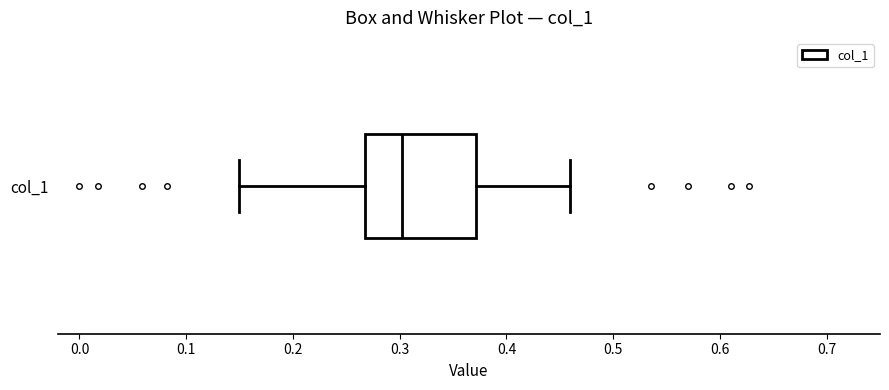

Transcribe this box plot: give where the median line is, the range the box spans, and where the two whiskers end, as read against the x-axis. The values are not printed on the chart, so give them approximately, as read against the axis.

median 0.30, box 0.27 to 0.37, whiskers 0.15 to 0.46